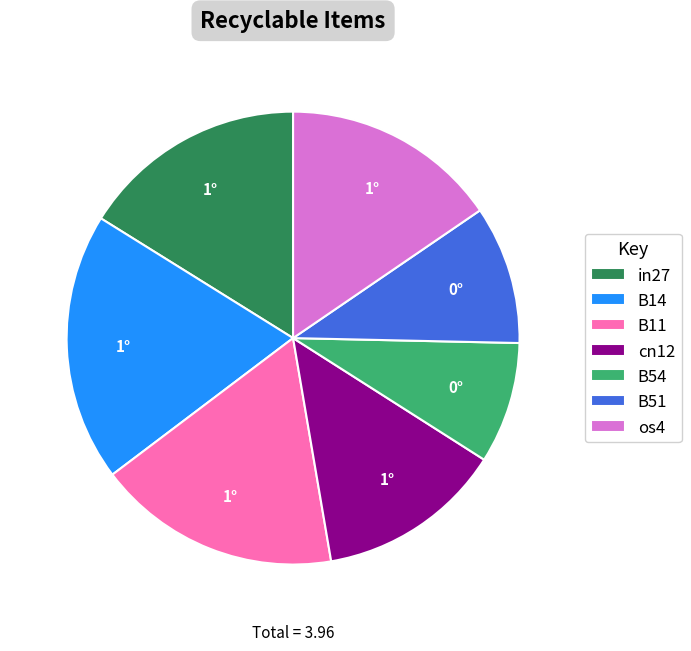

Rank the categories by value from lowest to highest.

B54, B51, cn12, os4, in27, B11, B14